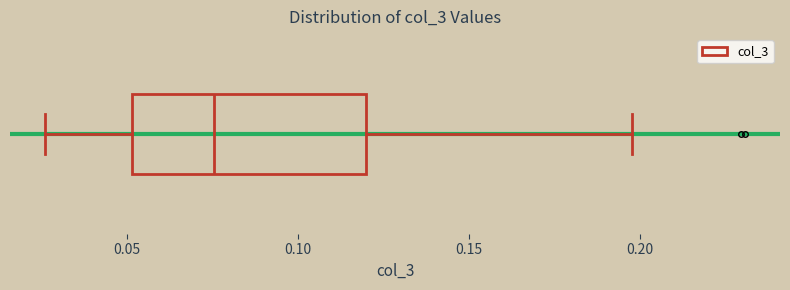

Transcribe this box plot: give where the median line is, the range the box spans, and where the two whiskers end, as read against the x-axis. The values are not printed on the chart, so give them approximately, as read against the axis.

median 0.075, box 0.050 to 0.120, whiskers 0.025 to 0.200